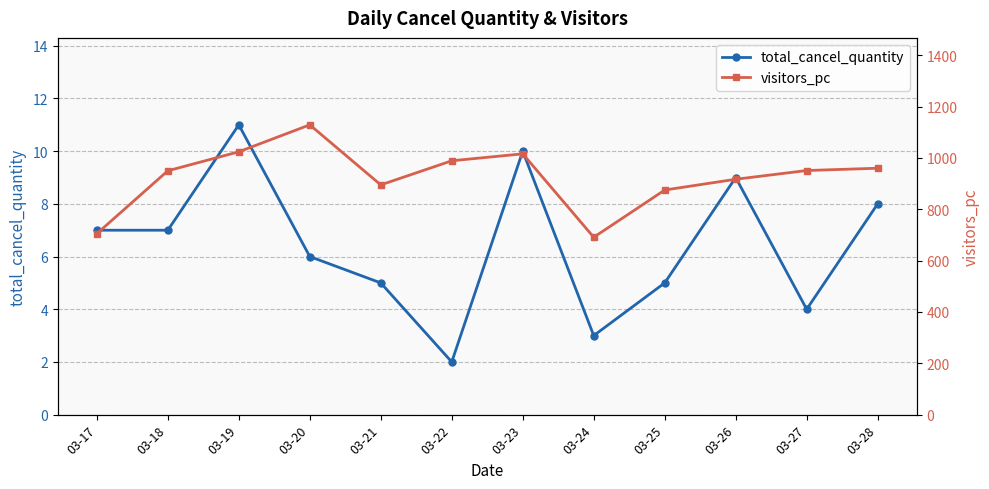

At which category is the sum across all series the highest?

03-20